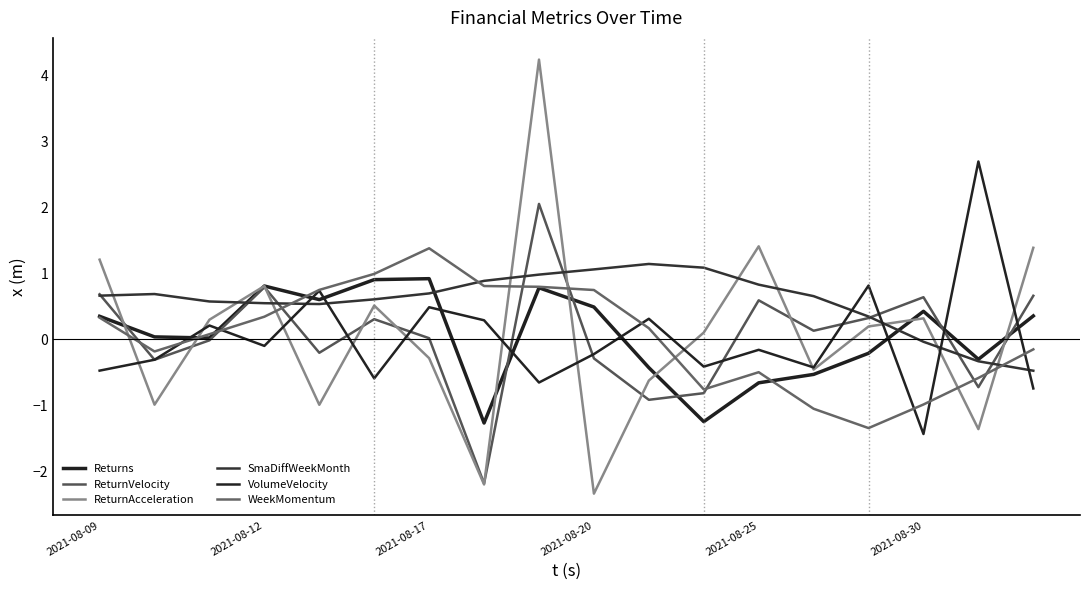

How many lines are shown in the chart?

6